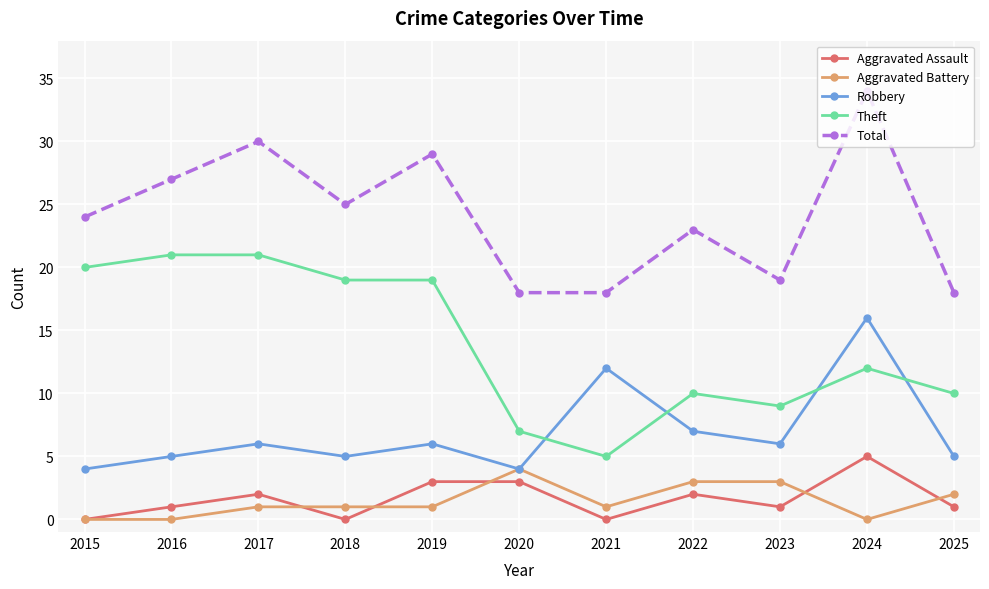

Reading left to right, what are all the values shown in this chart?

Aggravated Assault: 2015=0	2016=1	2017=2	2018=0	2019=3	2020=3	2021=0	2022=2	2023=1	2024=5	2025=1
Aggravated Battery: 2015=0	2016=0	2017=1	2018=1	2019=1	2020=4	2021=1	2022=3	2023=3	2024=0	2025=2
Robbery: 2015=4	2016=5	2017=6	2018=5	2019=6	2020=4	2021=12	2022=7	2023=6	2024=16	2025=5
Theft: 2015=20	2016=21	2017=21	2018=19	2019=19	2020=7	2021=5	2022=10	2023=9	2024=12	2025=10
Total: 2015=24	2016=27	2017=30	2018=25	2019=29	2020=18	2021=18	2022=23	2023=19	2024=34	2025=18